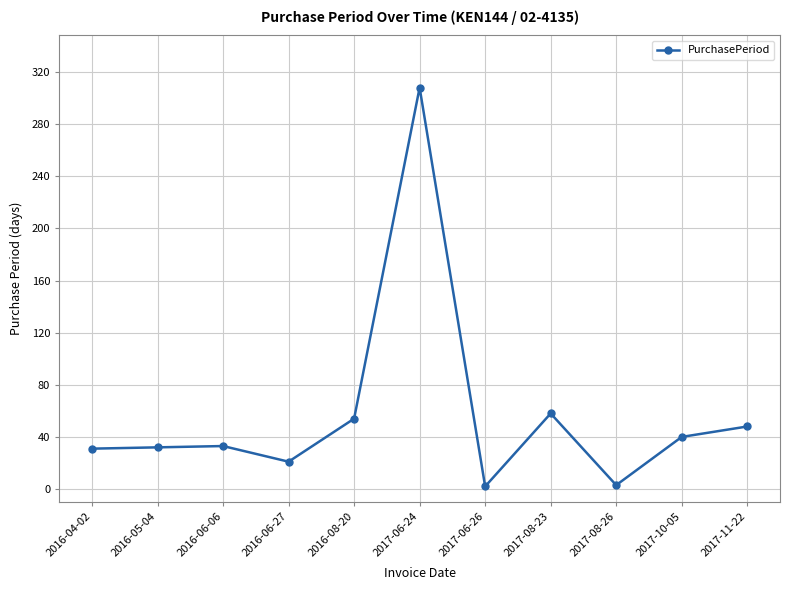

How many interior local peaks (higher than both neighbors) does the data have?

3